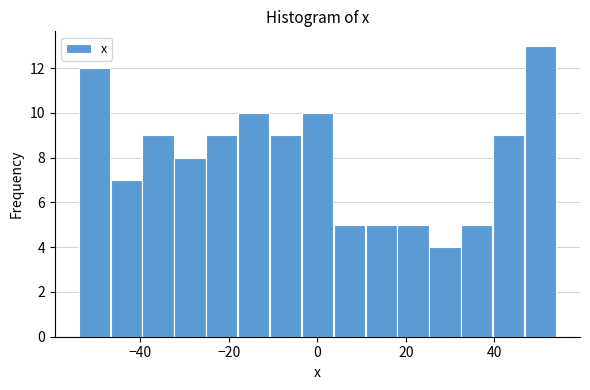

Around what value on the x-axis is the tallest bar? Give the approximate position of its centre, as read against the axis.

50